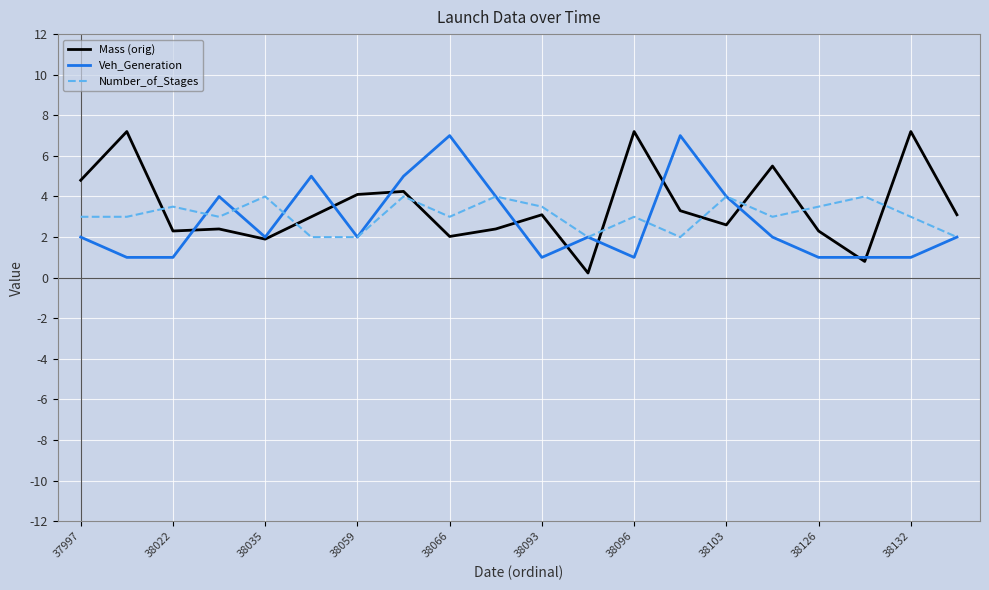

What is the lowest value of the Number_of_Stages series?

2.0